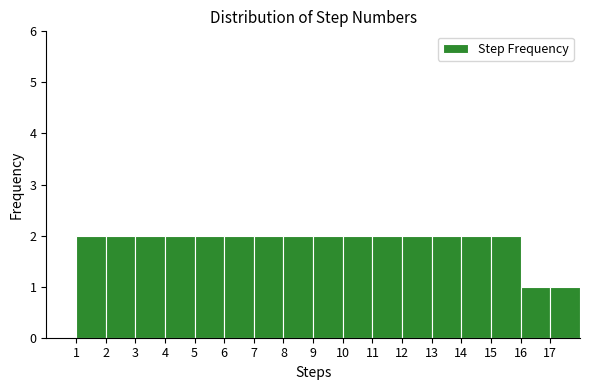

Reading left to right, transcribe this chart: for each bar, give the range it covers on the x-axis and its height. The values are not printed on the chart, so give them approximately, as read against the axis.

1 to 2: 2
2 to 3: 2
3 to 4: 2
4 to 5: 2
5 to 6: 2
6 to 7: 2
7 to 8: 2
8 to 9: 2
9 to 10: 2
10 to 11: 2
11 to 12: 2
12 to 13: 2
13 to 14: 2
14 to 15: 2
15 to 16: 2
16 to 17: 1
17 to 18: 1